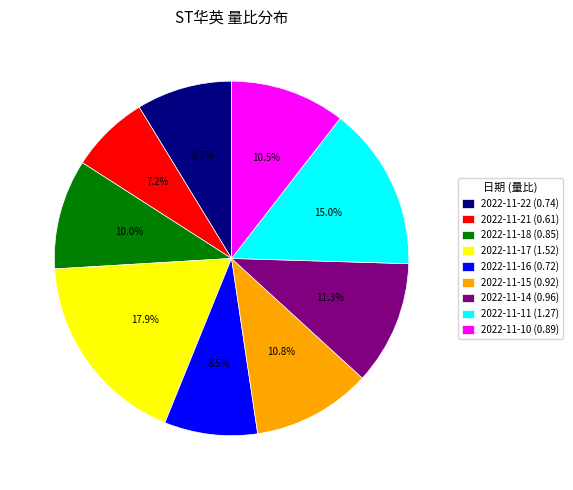

To the nearest percent, what portion does 2022-11-22 represent?

9%